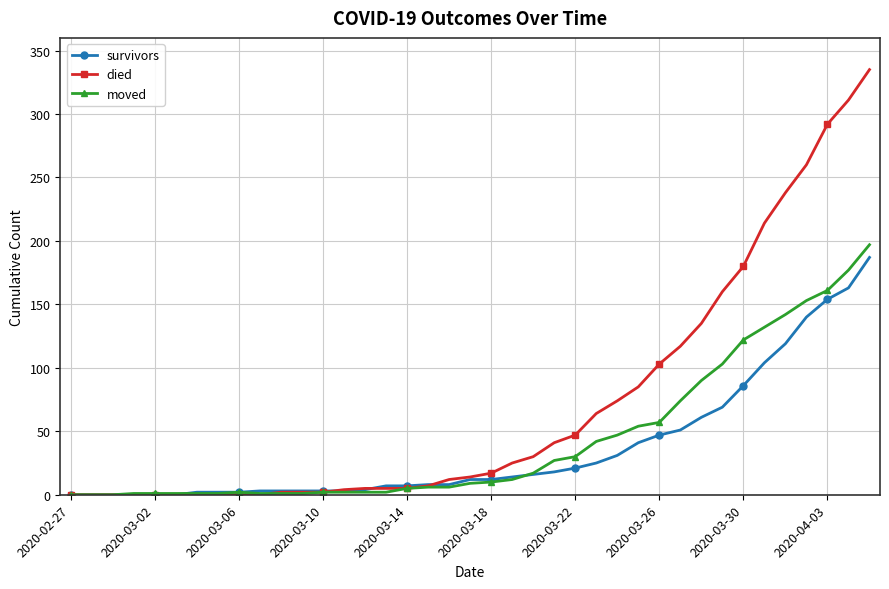

What is the highest value of the moved series?

197